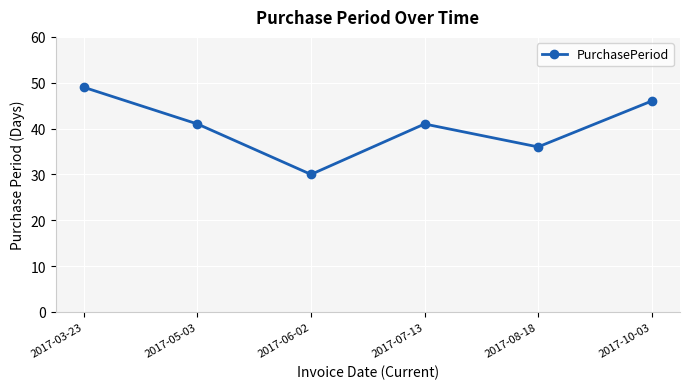

Reading left to right, what are all the values shown in this chart?

2017-03-23=49	2017-05-03=41	2017-06-02=30	2017-07-13=41	2017-08-18=36	2017-10-03=46